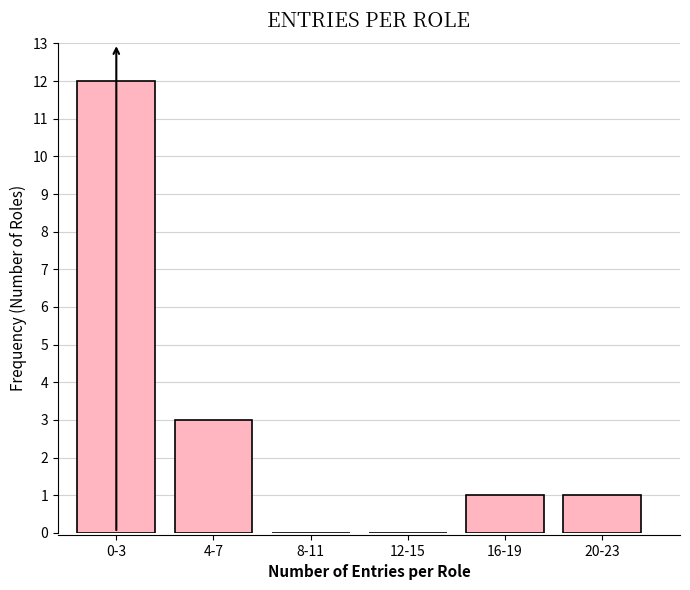

Reading right to left, transcribe all the data shown in this chart.

20-23=1	16-19=1	12-15=0	8-11=0	4-7=3	0-3=12